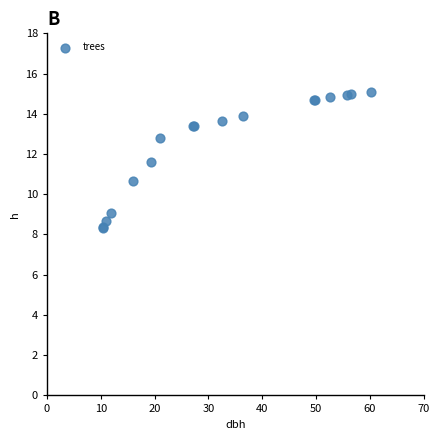

What Y value in the scatter plot is closest to 11?

10.7